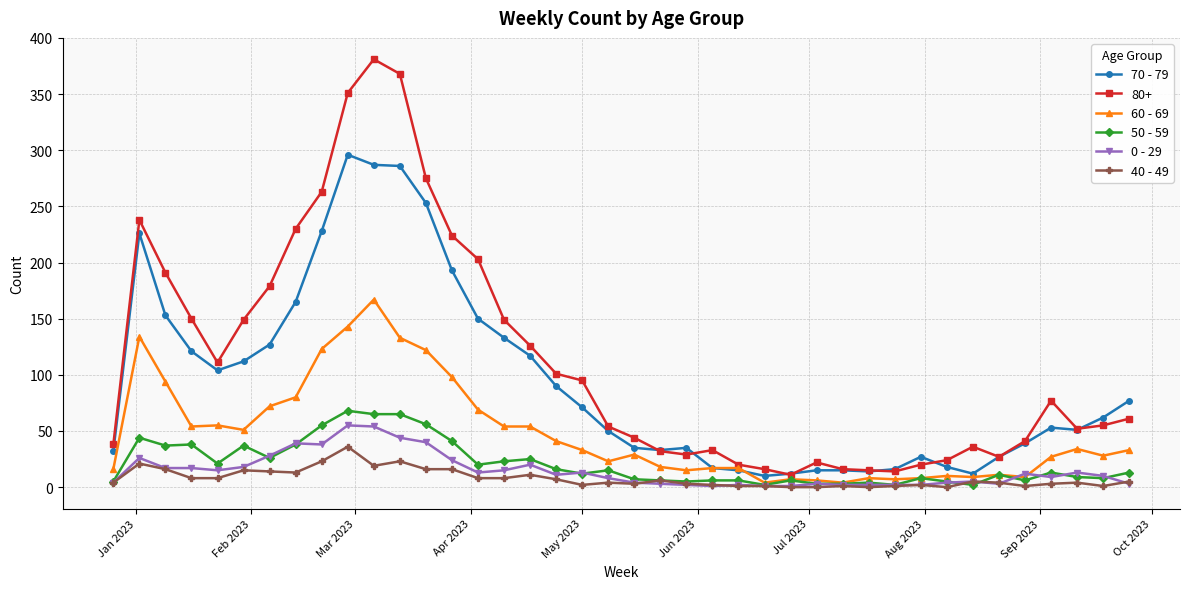

Does the chart display data point markers on the line(s)?

Yes